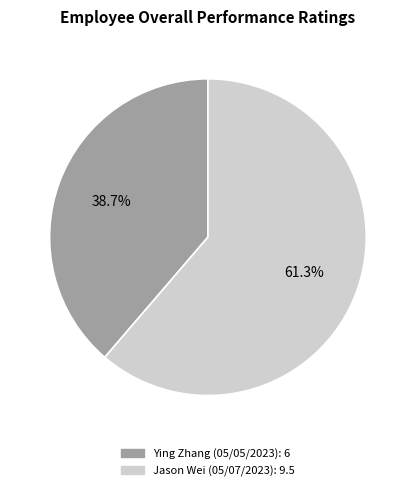

Approximately how many times larger is the value at Ying Zhang (05/05/2023) compared to Jason Wei (05/07/2023)?

0.6